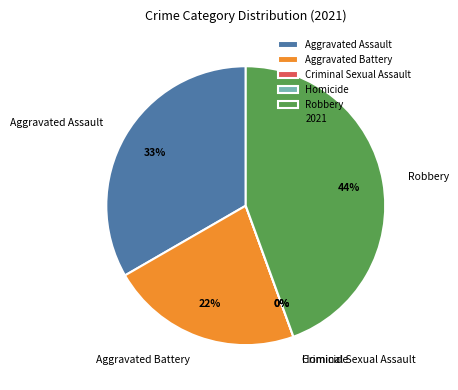

What is the total percentage of Aggravated Assault and Criminal Sexual Assault?

33.3%